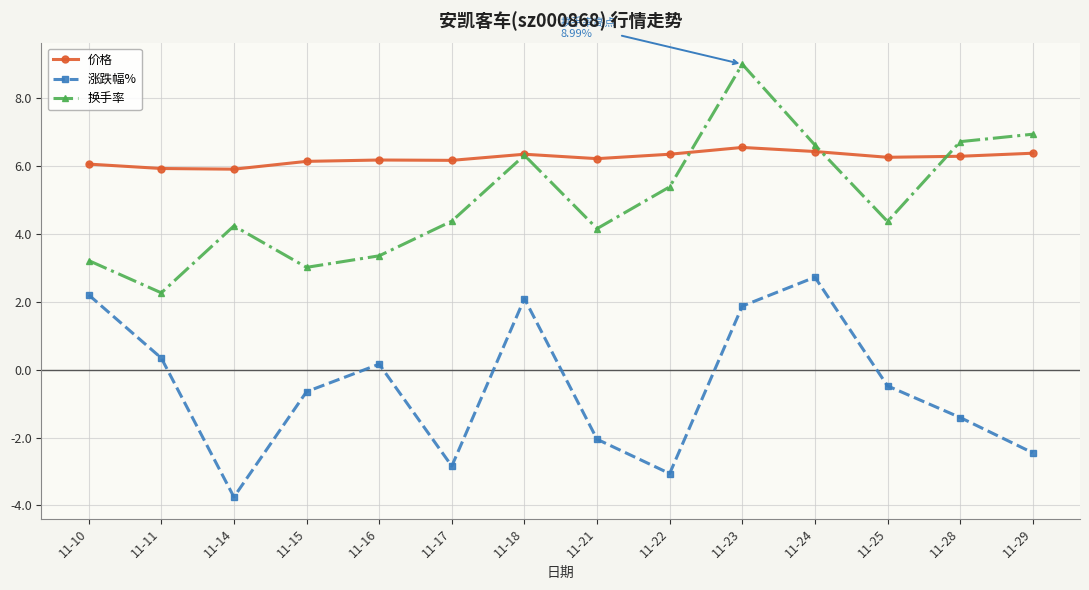

Where is 涨跌幅% nearest to the value 0?

11-16